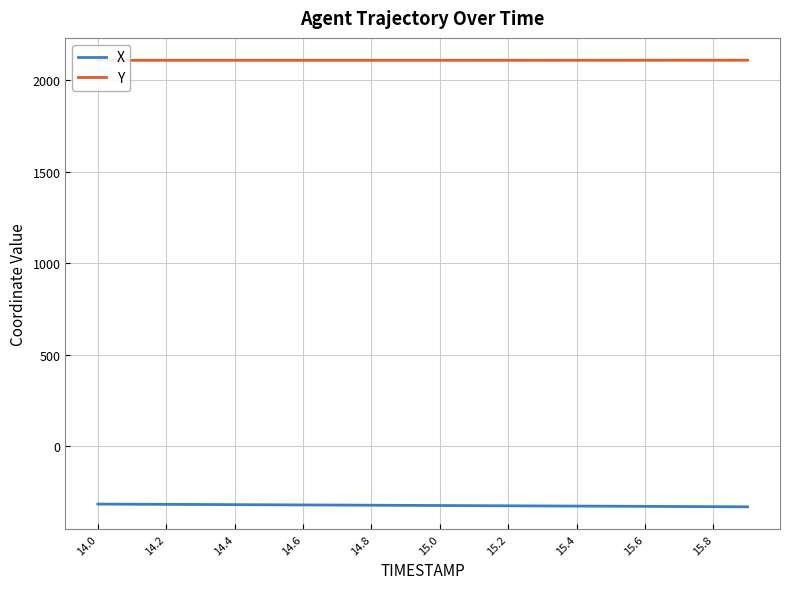

How many distinct data groups are displayed?

2